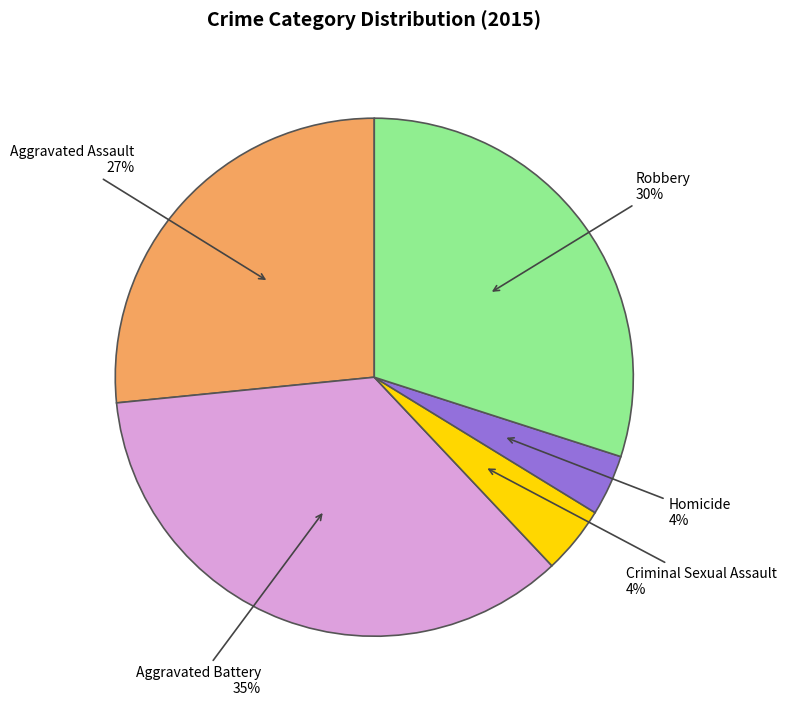

The Criminal Sexual Assault slice represents 4% of the pie. True or false?

True